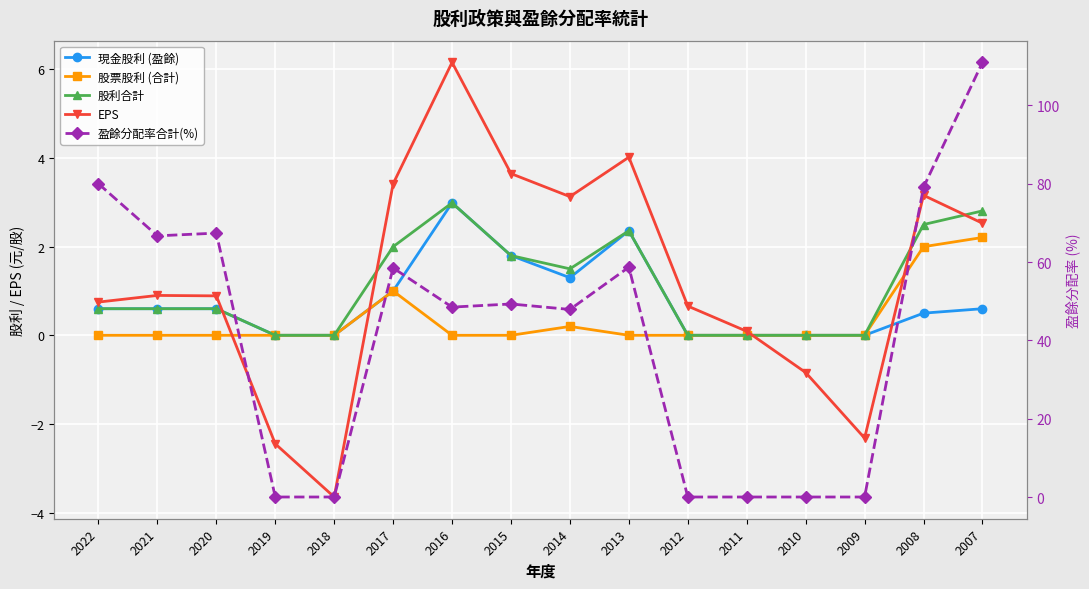

The 現金股利 (盈餘) series shows 0.0 at 2011. True or false?

True